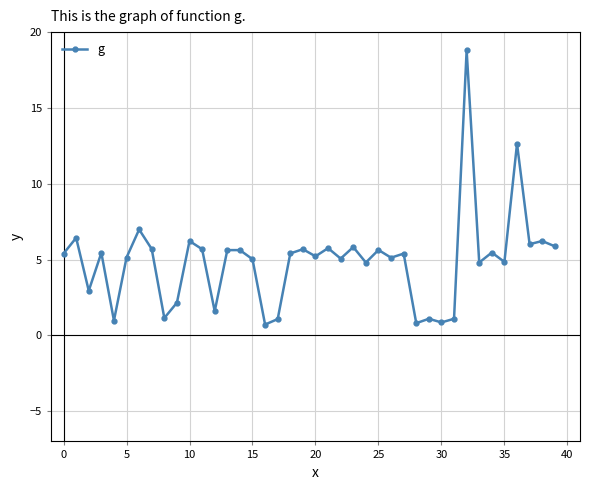

True or false: there are more than 1 points higher than both neighbors.

True